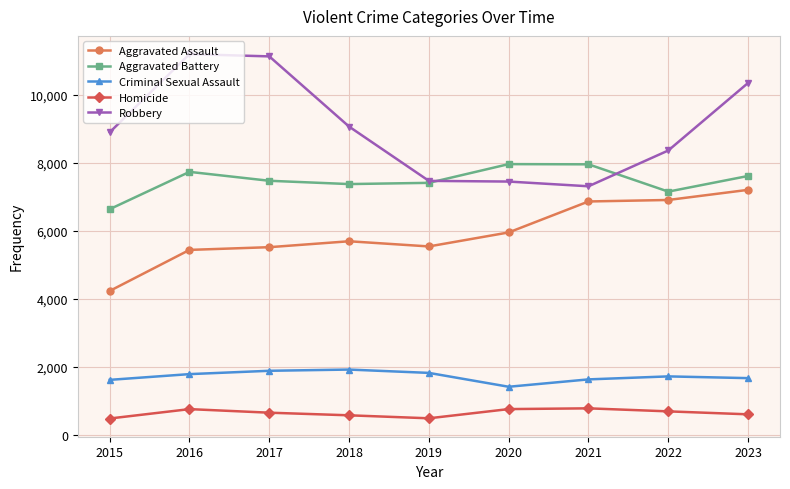

What is the difference between the maximum and minimum values in the Aggravated Battery series?

1326